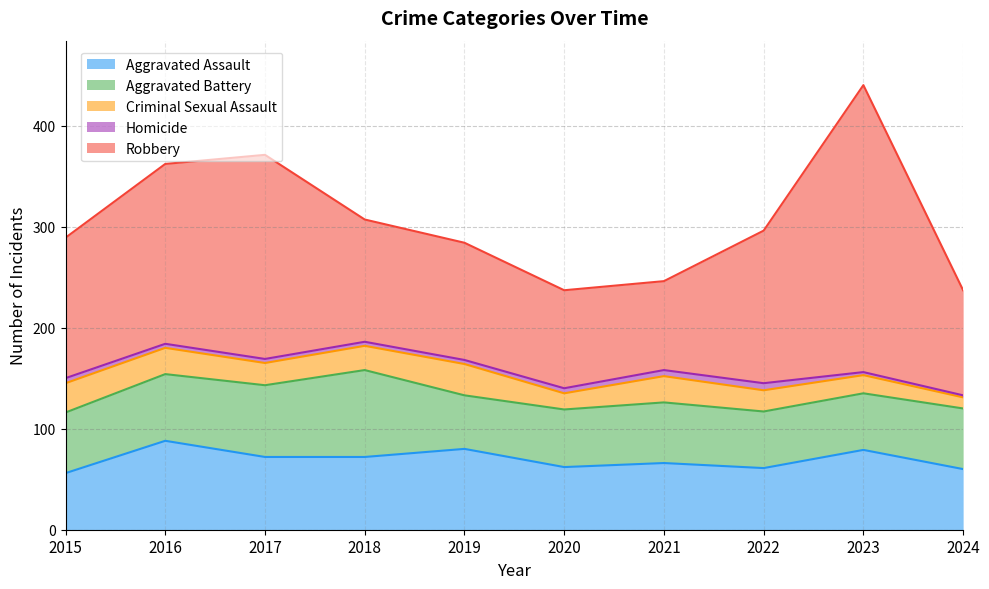

How many distinct data groups are displayed?

5